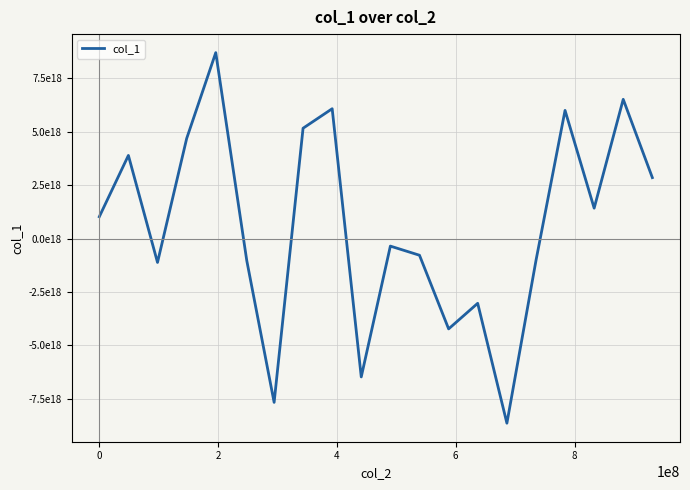

Reading left to right, what are all the values shown in this chart?

1023479485422786176	3892038648128930304	-1115996968309150720	4687071644371379200	8701280704052895744	-1029455160129992832	-7664286472754305024	5163918422420844544	6076808799315321856	-6473302432670434304	-351630590942280448	-779139443249009280	-4225732800867839488	-3028600544000732672	-8638266177682160640	-1007149999447094016	5998169945019148288	1423799452757154560	6516020492662053888	2852976289569953792